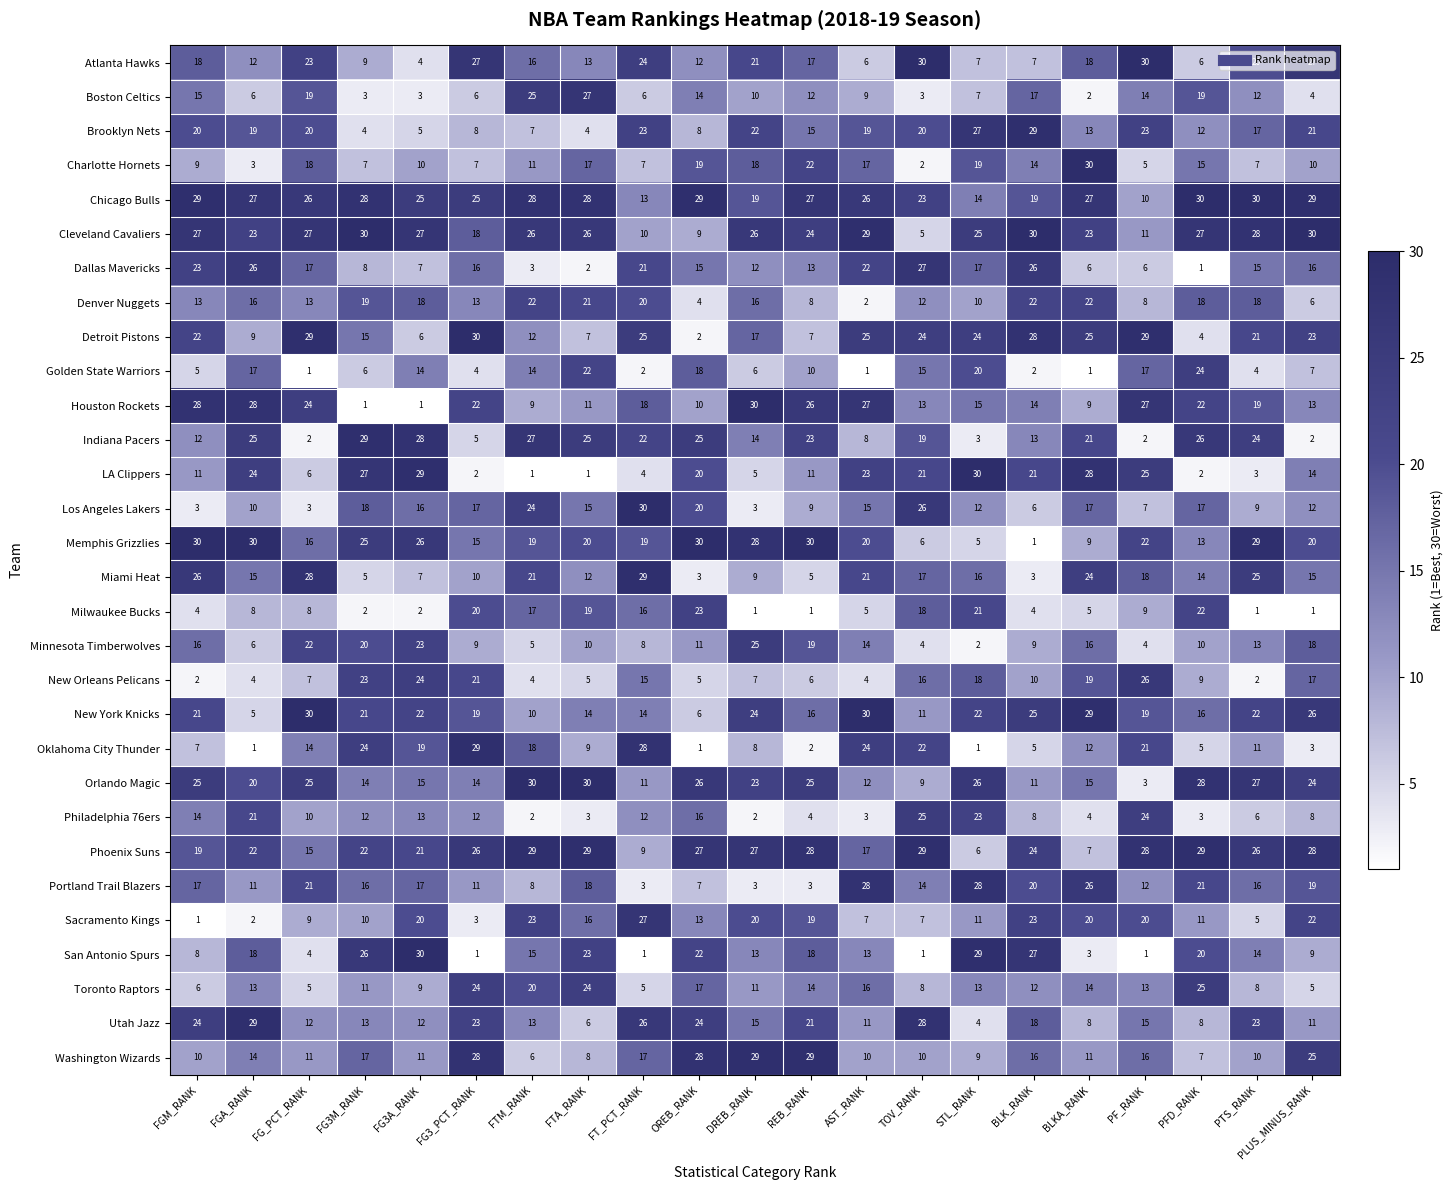

How many categories are shown in the chart?

21